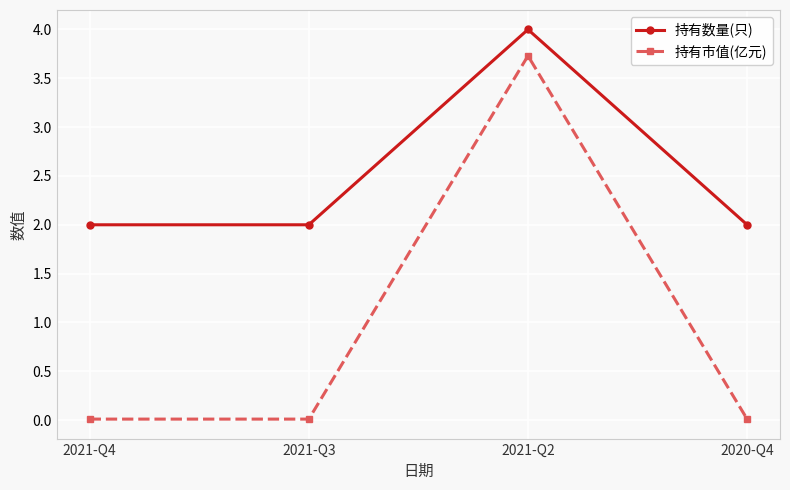

List the series in order of their overall mean, lowest first.

持有市值(亿元), 持有数量(只)